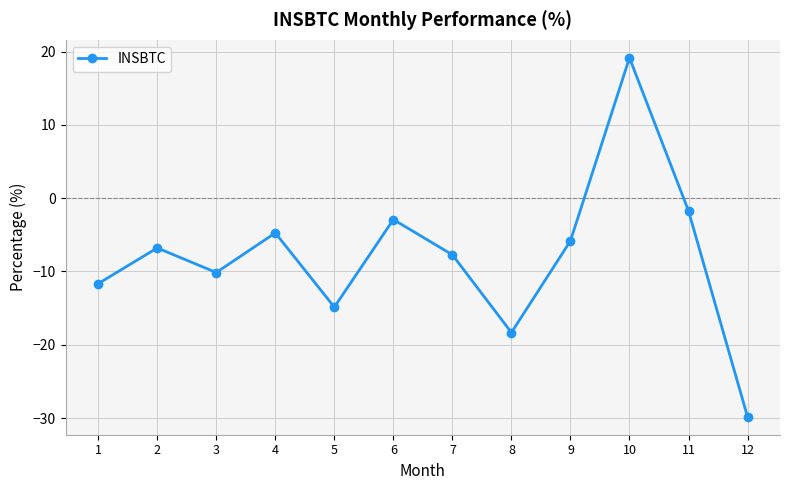

What is the smallest value displayed?

-29.8